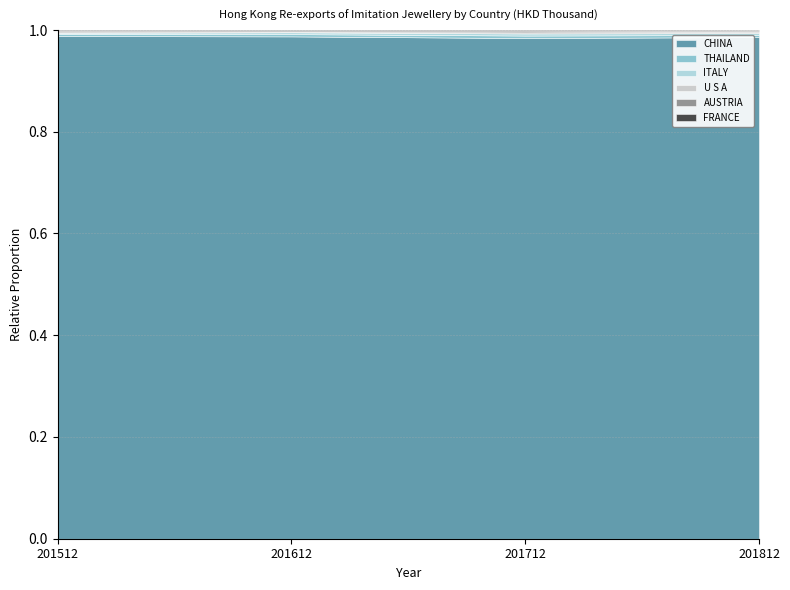

Reading left to right, what are all the values shown in this chart?

CHINA: 201512=14891.8	201612=11885.9	201712=11092.0	201812=10957.8
THAILAND: 201512=63.4	201612=53.8	201712=55.6	201812=44.9
ITALY: 201512=33.7	201612=43.6	201712=46.1	201812=42.3
U S A: 201512=18.5	201612=14.0	201712=25.6	201812=31.8
AUSTRIA: 201512=39.9	201612=16.8	201712=29.9	201812=21.7
FRANCE: 201512=23.3	201612=23.1	201712=21.2	201812=13.5